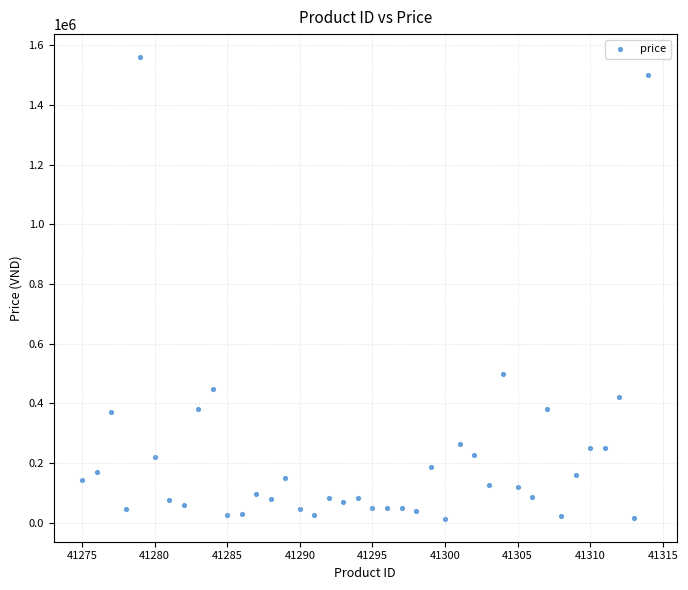

What Y value in the scatter plot is closest to 787000?

500000